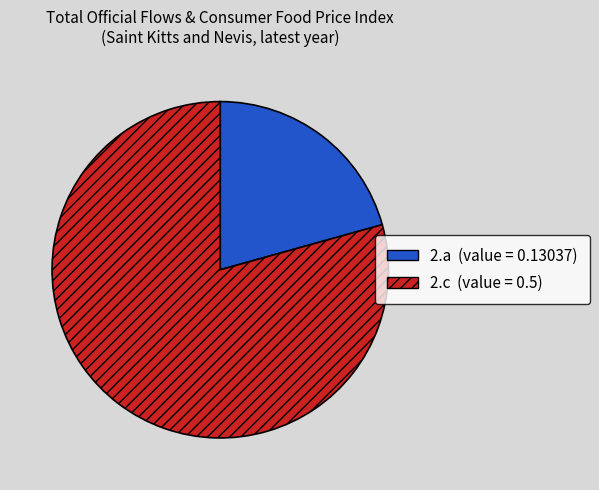

Between 2.a and 2.c, which is larger?

2.c